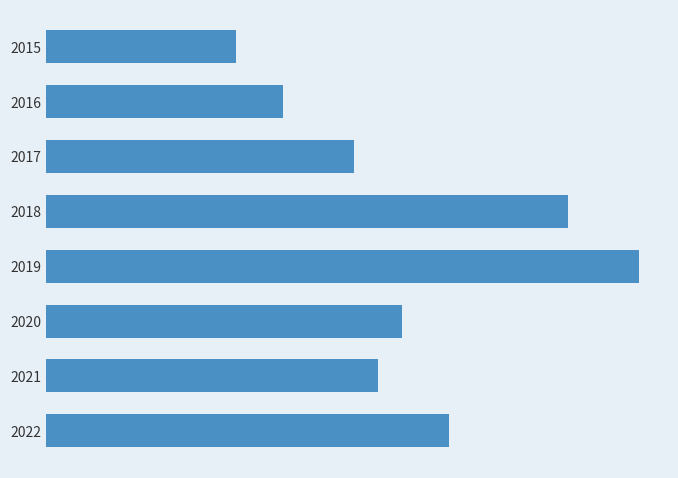

What is the difference between the maximum and second lowest values?

15